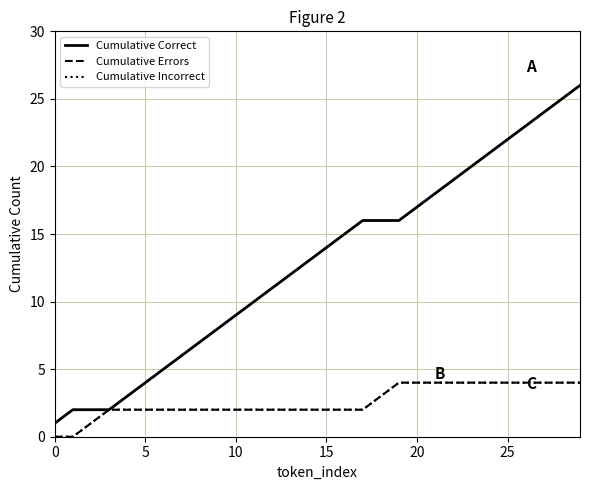

Is this an area chart (filled region under the line)?

No